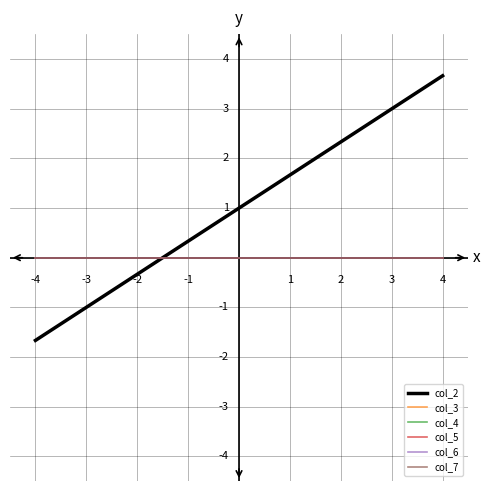

Does the chart display data point markers on the line(s)?

No